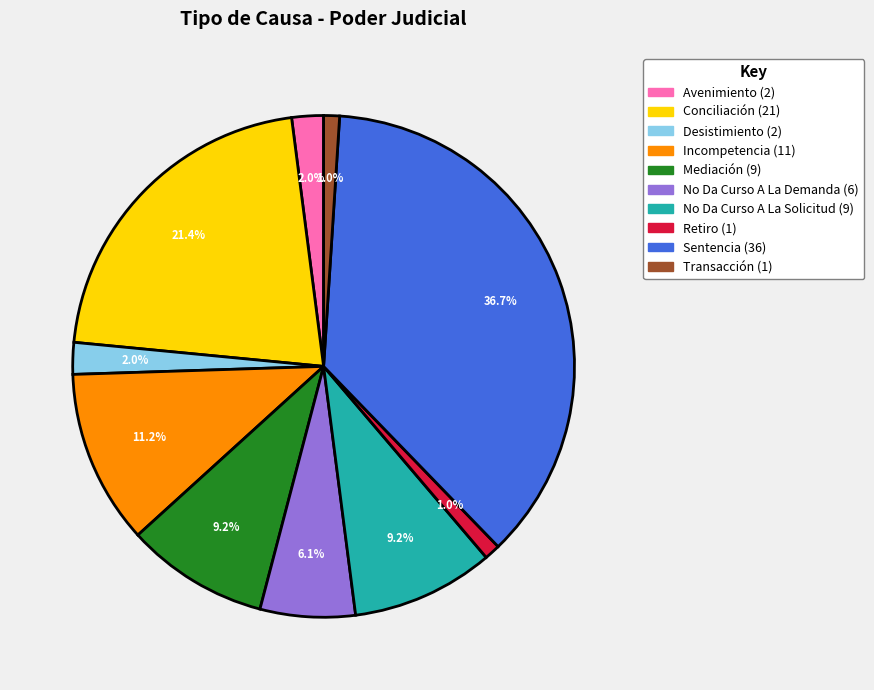

To the nearest percent, what is the difference between the Desistimiento and Transacción slice percentages?

1%